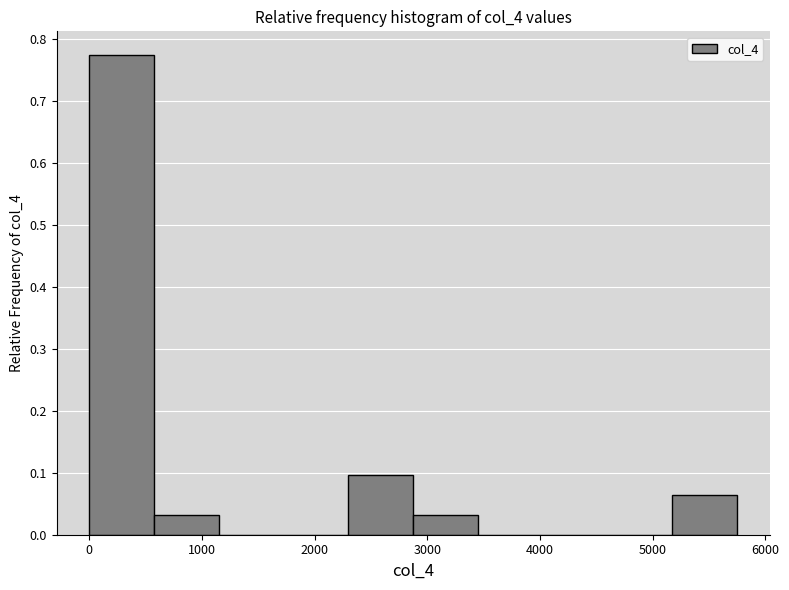

What is the height of the bar covering 2900 to 3500 on the x-axis? Neither the bar edges nor the heights are printed on the chart, so give them approximately, as read against the axes.

0.03